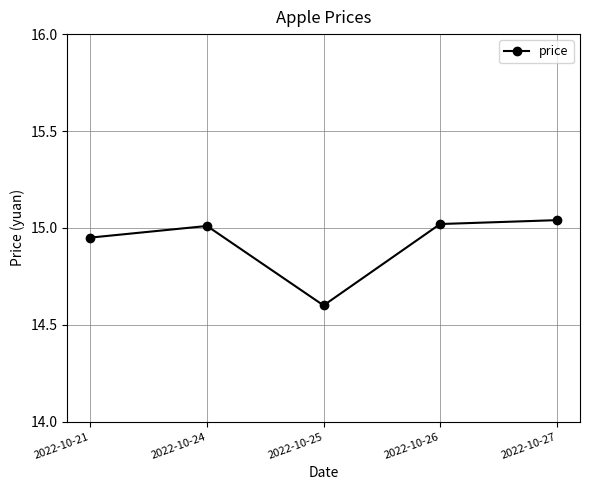

True or false: the data shows 7.6 at 2022-10-27.

False